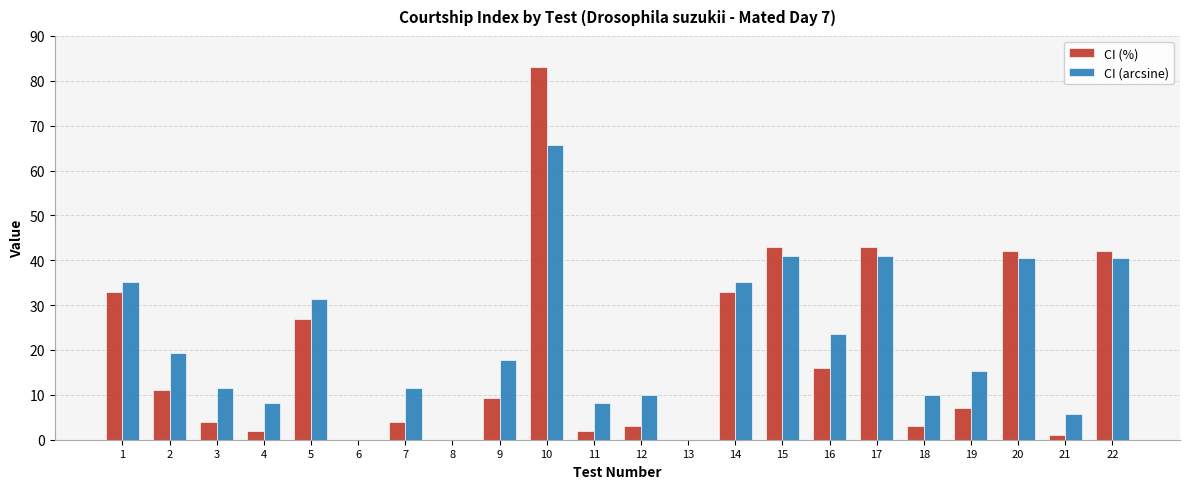

Is it true that CI (arcsine) equals 35.1 at 14?

True